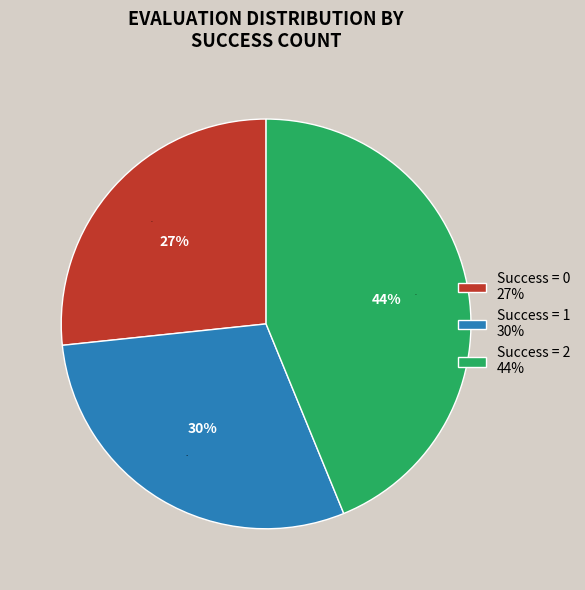

True or false: 42 accounts for 19% of the total.

False